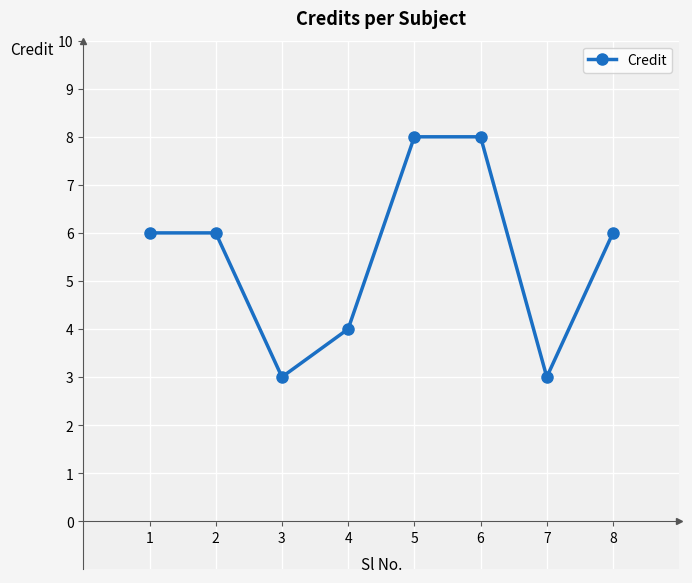

What is the change in value from 4 to 8?

+2